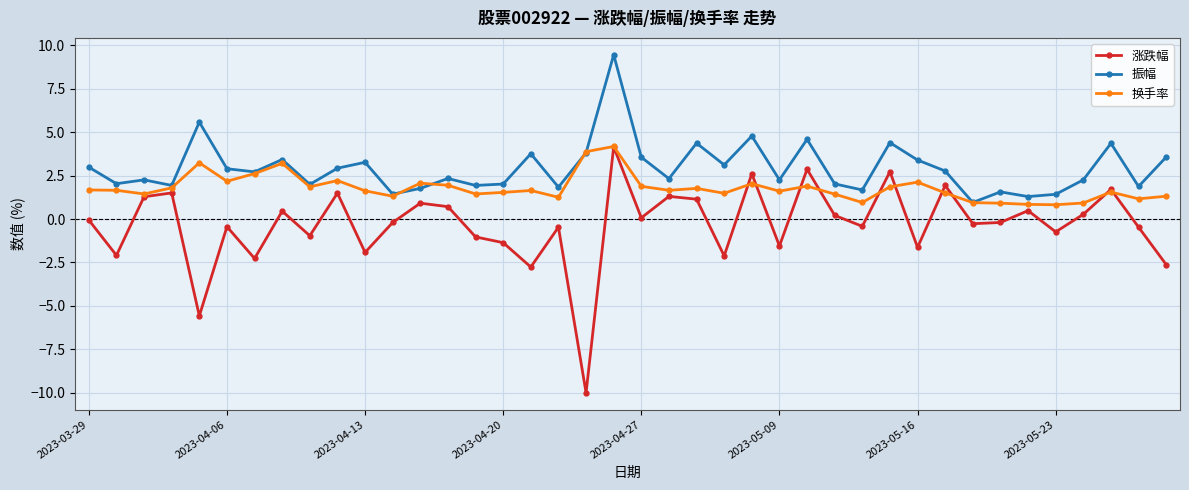

What is the highest value of the 换手率 series?

4.2